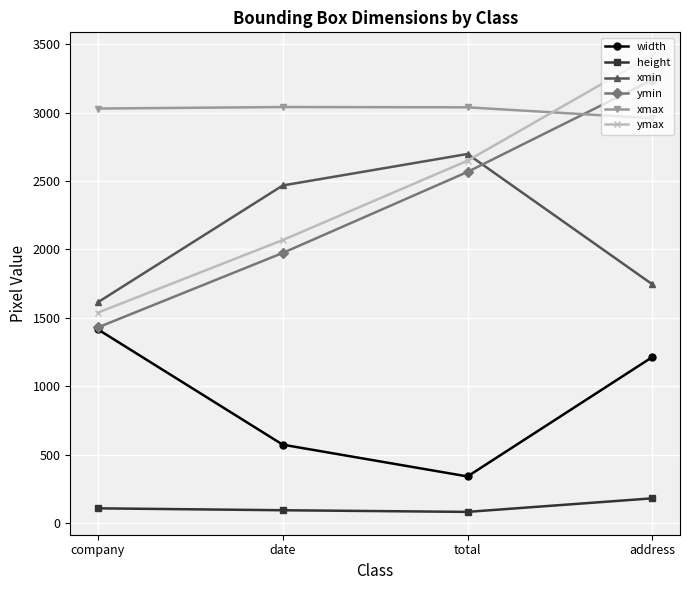

How many xmin values are between 1745 and 2697?

3